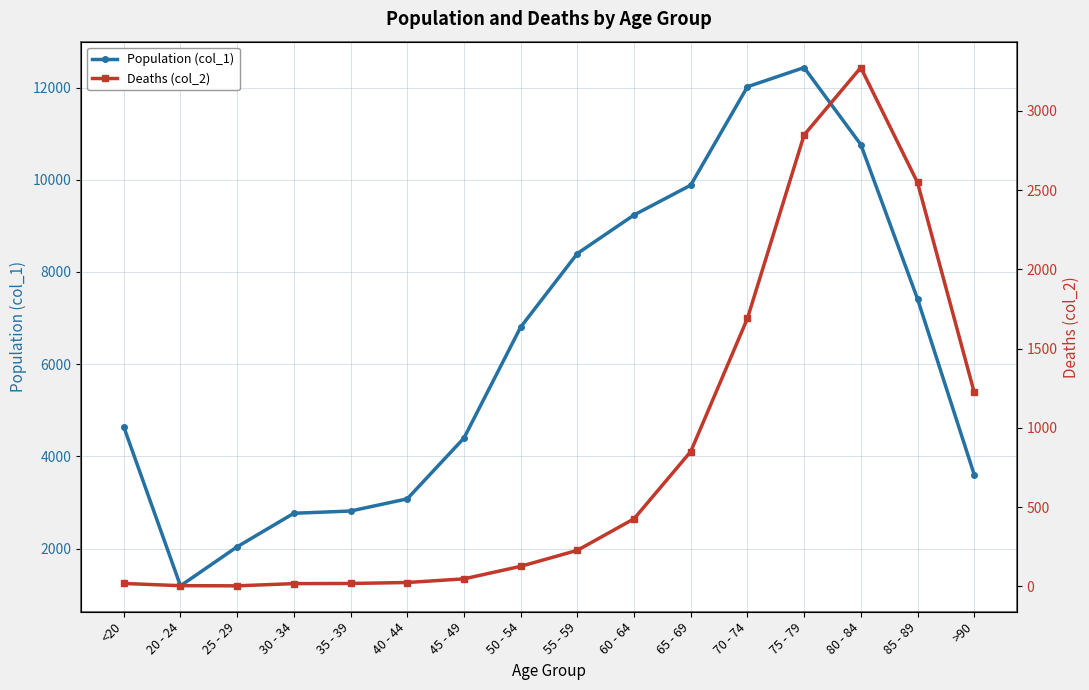

Where is Population (col_1) nearest to the value 6812?

50 - 54